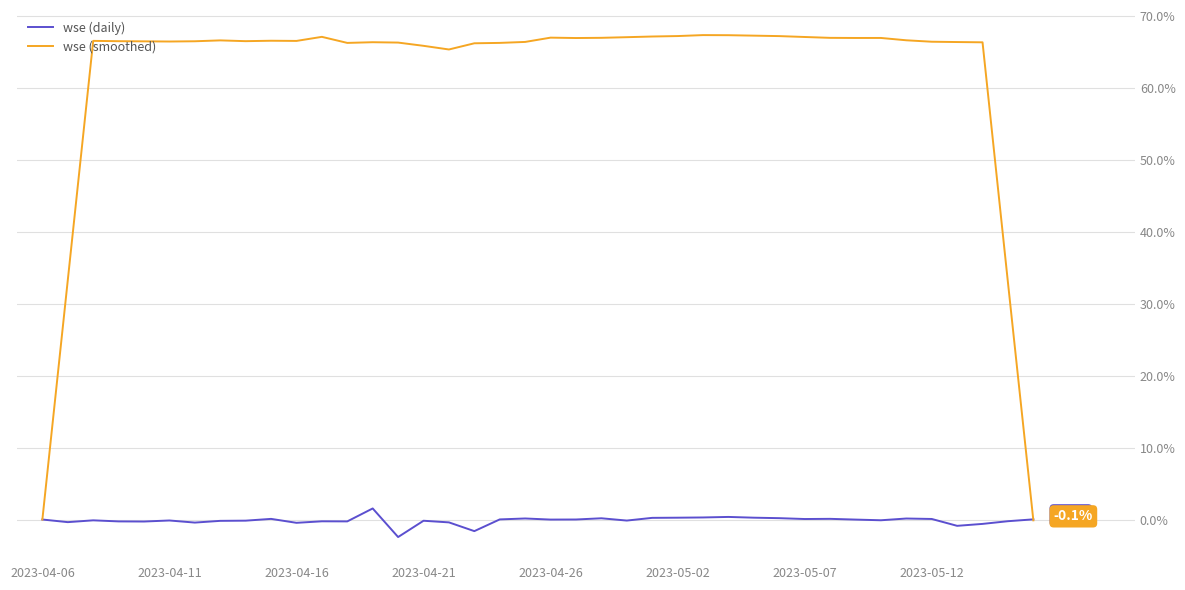

Which series has the largest total across all categories?

wse (smoothed)